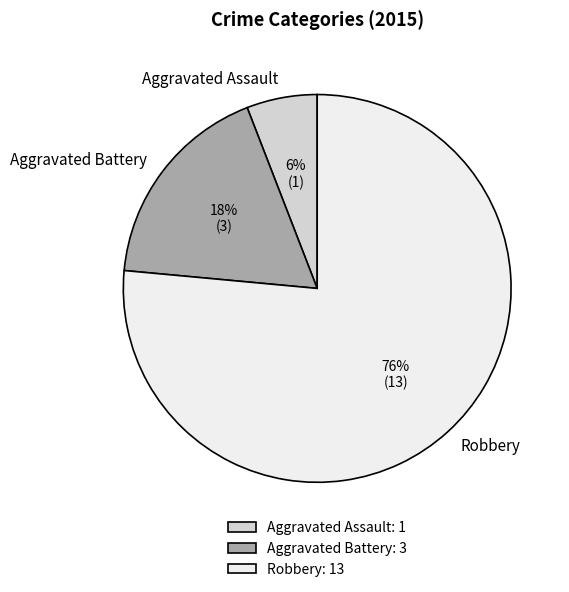

Is it true that Robbery is 68% of the pie?

False